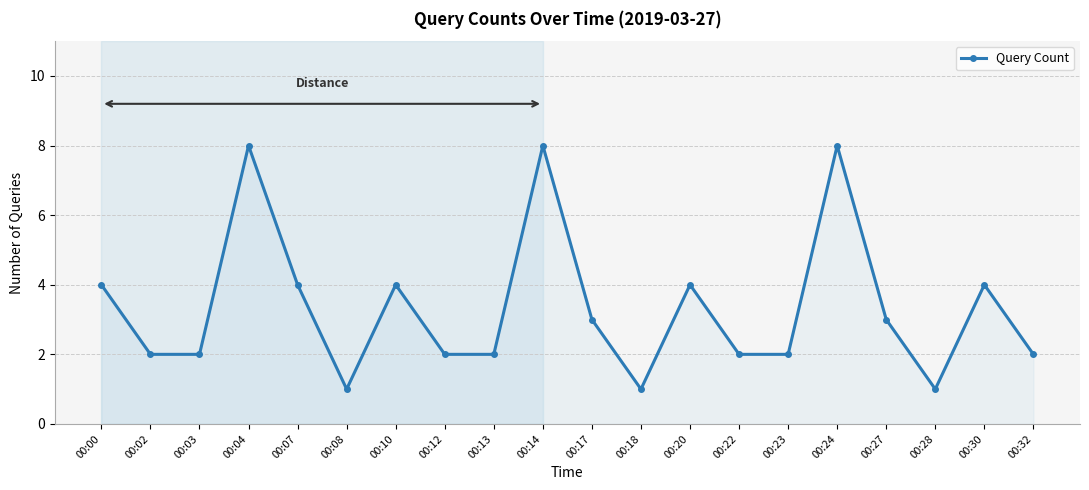

Which has a higher value, 00:22 or 00:14?

00:14